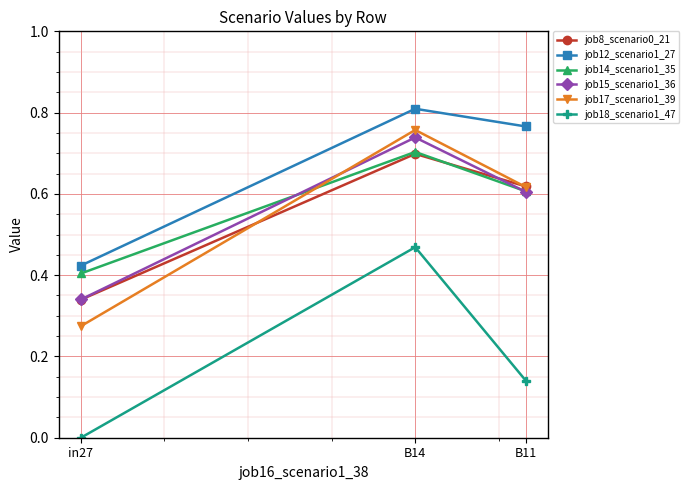

Count the job14_scenario1_35 values in the range 0 to 1.

3